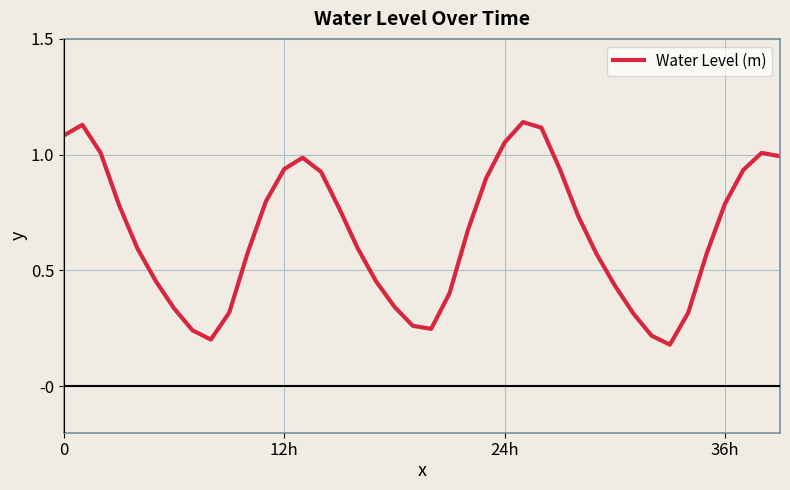

What is the difference between the maximum and minimum values?

1.0